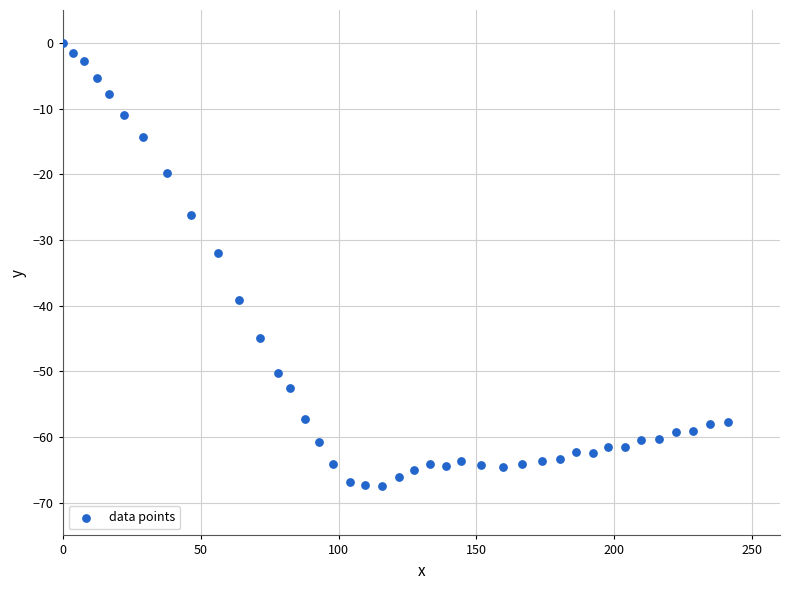

What Y value in the scatter plot is closest to -33?

-32.0